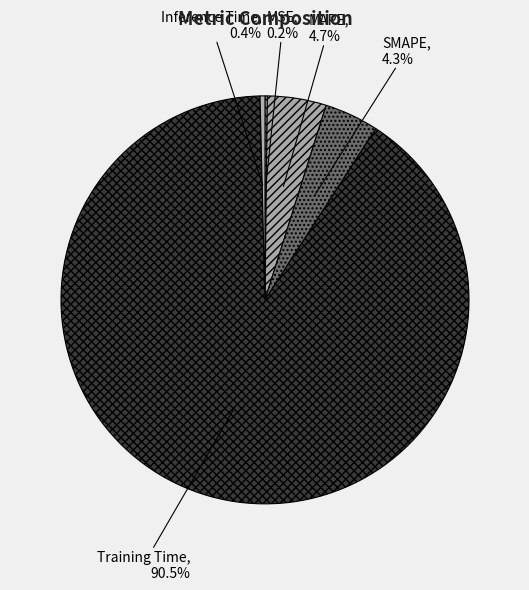

To the nearest percent, what is the difference between the largest and smallest slice percentages?

90%